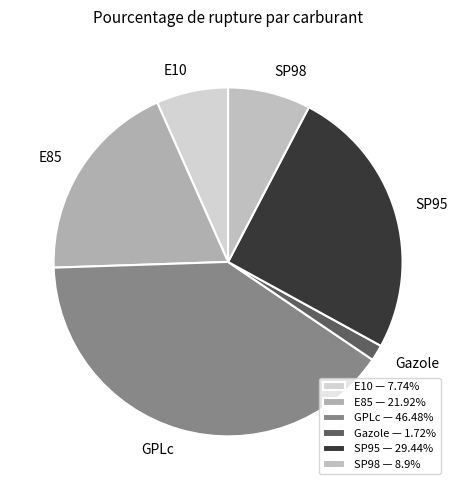

Which has a higher value, GPLc or E10?

GPLc